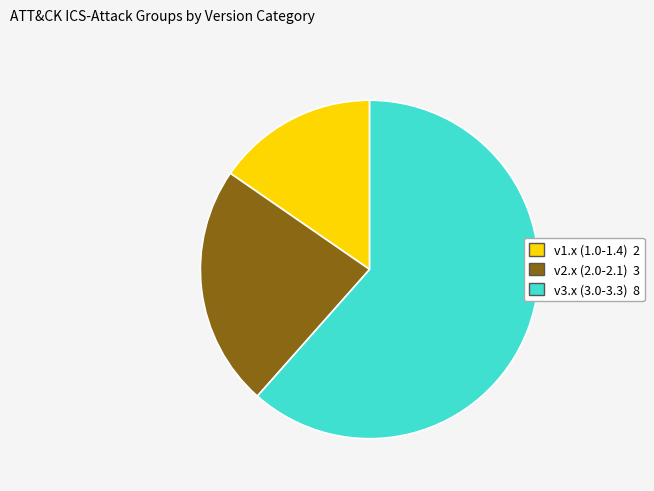

Count the number of slices in the pie.

3